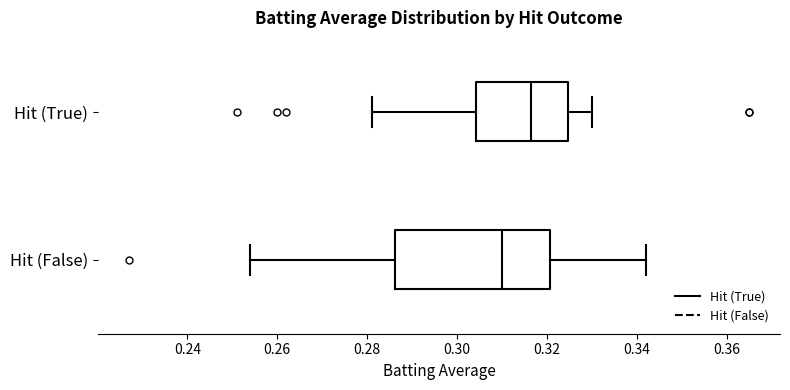

Comparing the boxes themselves (not the whiskers), which one is the widest?

Hit (False)